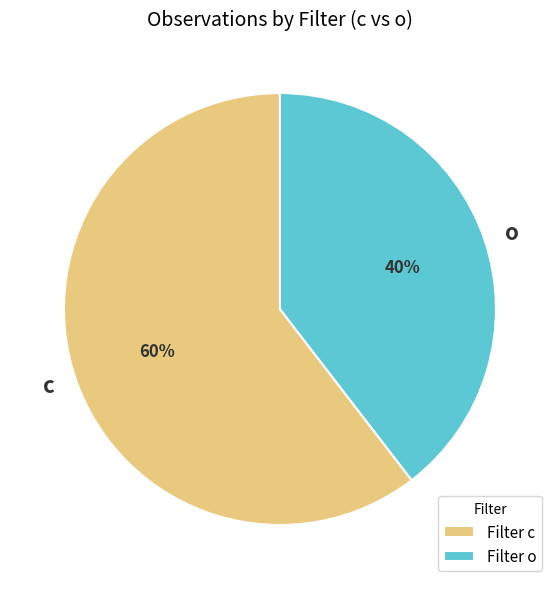

Between c and o, which is larger?

c